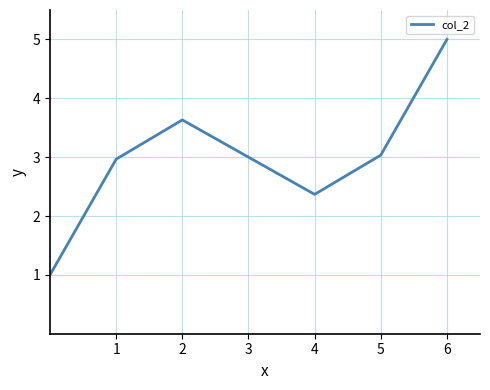

What is the smallest value displayed?

1.0